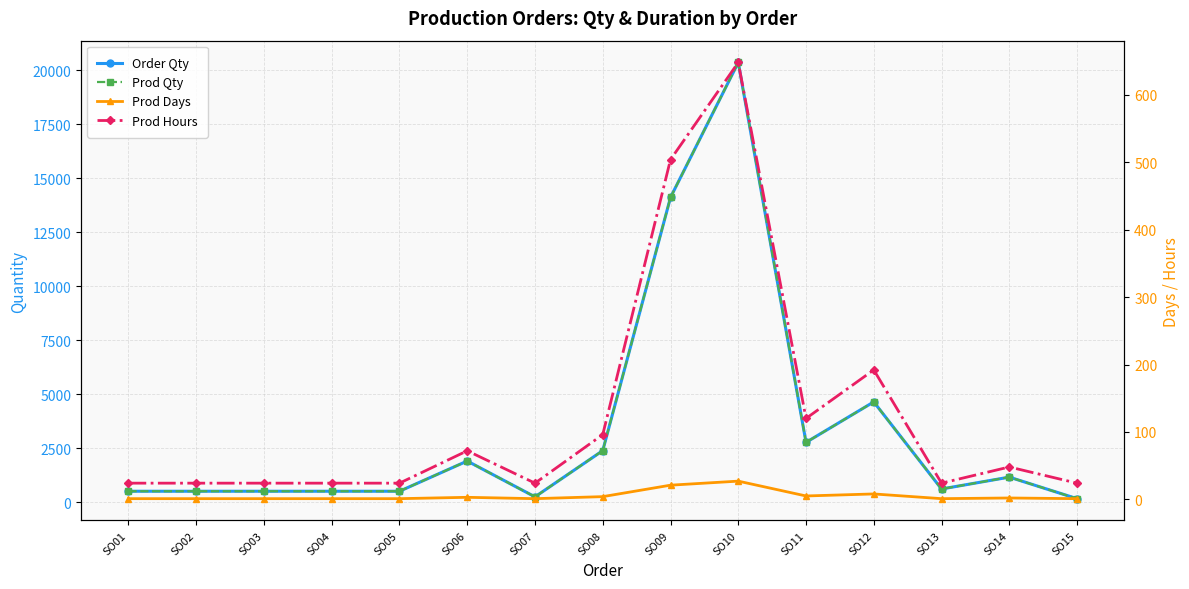

How many interior local valleys does the Order Qty series have?

3